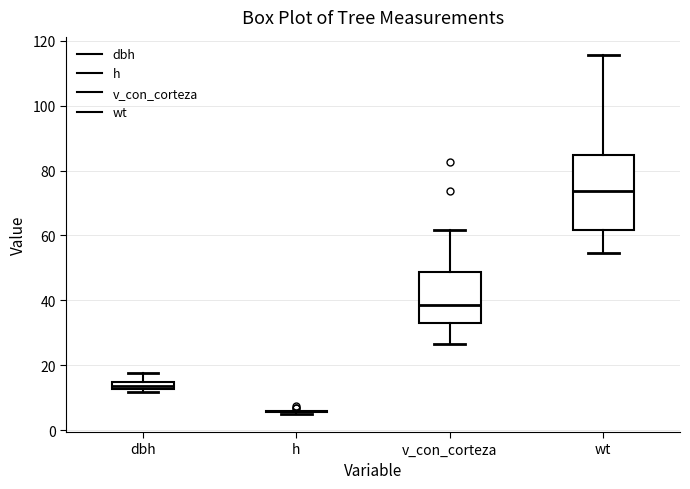

Comparing the boxes themselves (not the whiskers), which one is the tallest?

wt